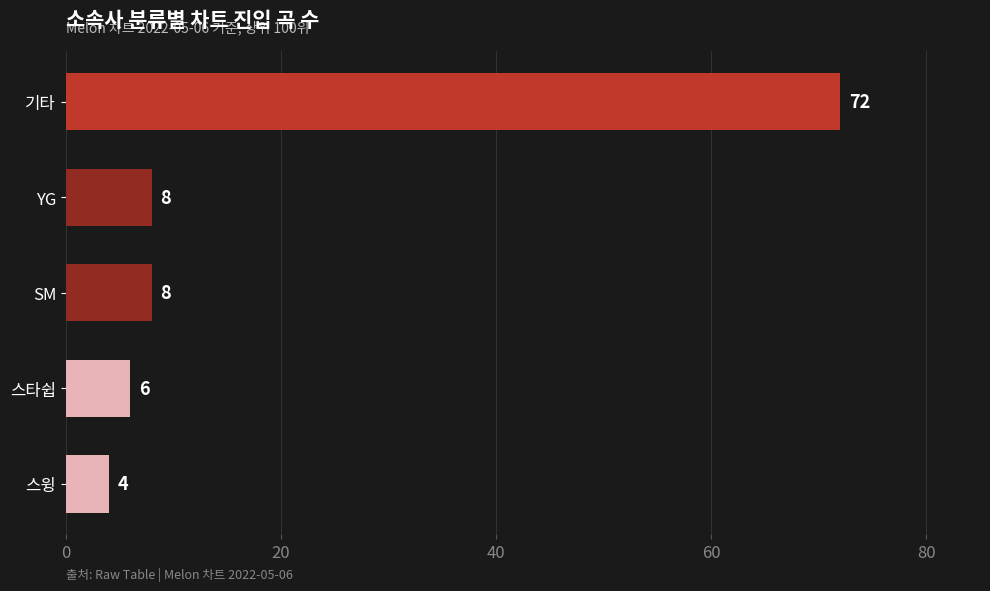

Does the chart contain any negative values?

No